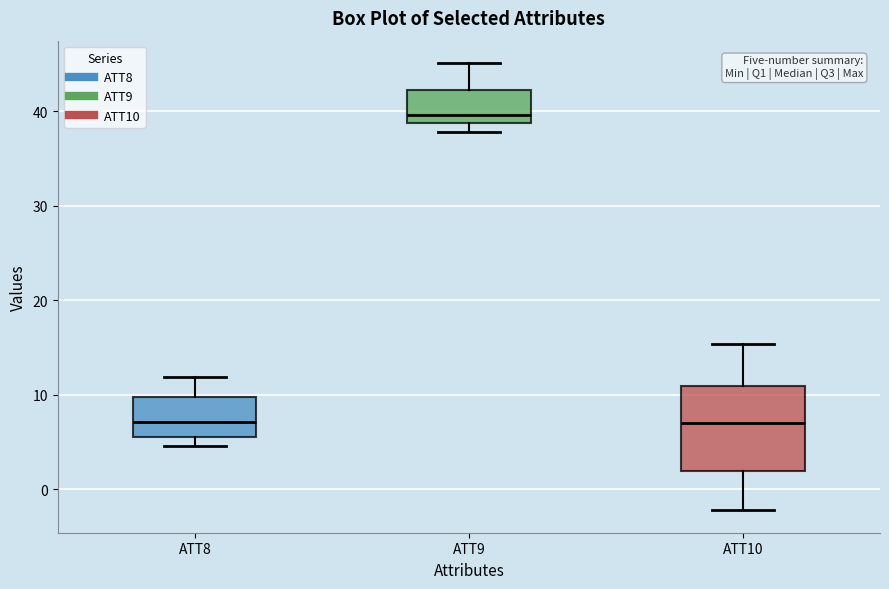

Reading left to right, read every box against the y-axis: the position of its median line, the range the box covers, and the ends of its whiskers. The values are not printed on the chart, so give them approximately, as read against the axis.

ATT8: median 7, box 6 to 10, whiskers 5 to 12
ATT9: median 40, box 39 to 42, whiskers 38 to 45
ATT10: median 7, box 2 to 11, whiskers -2 to 15